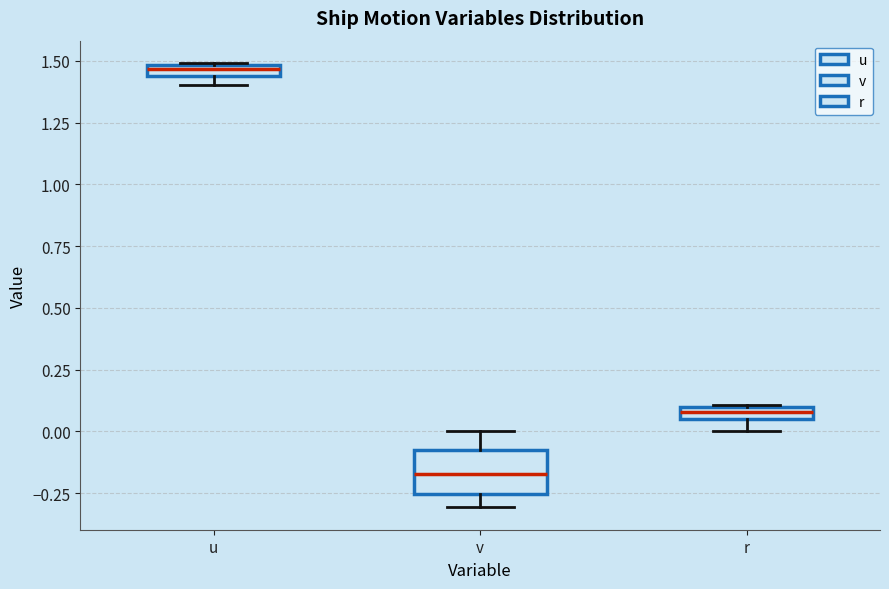

Which box has the highest median line?

u